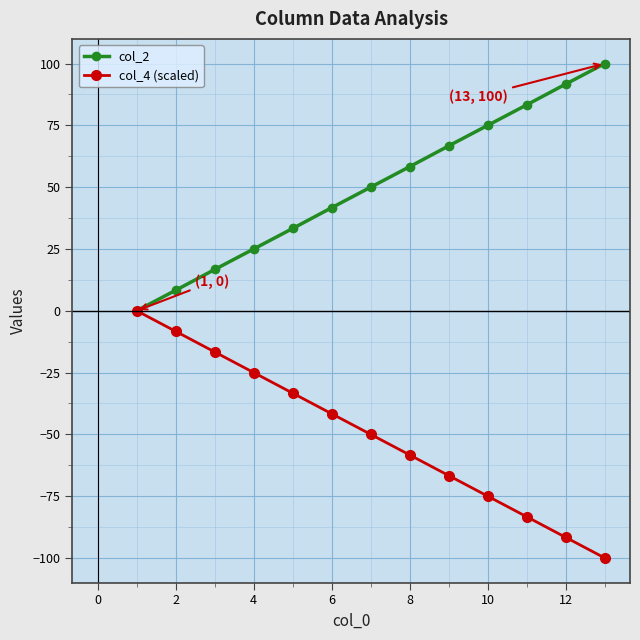

What is the value of the col_4 (scaled) point at the 13th from the left?

-100.0